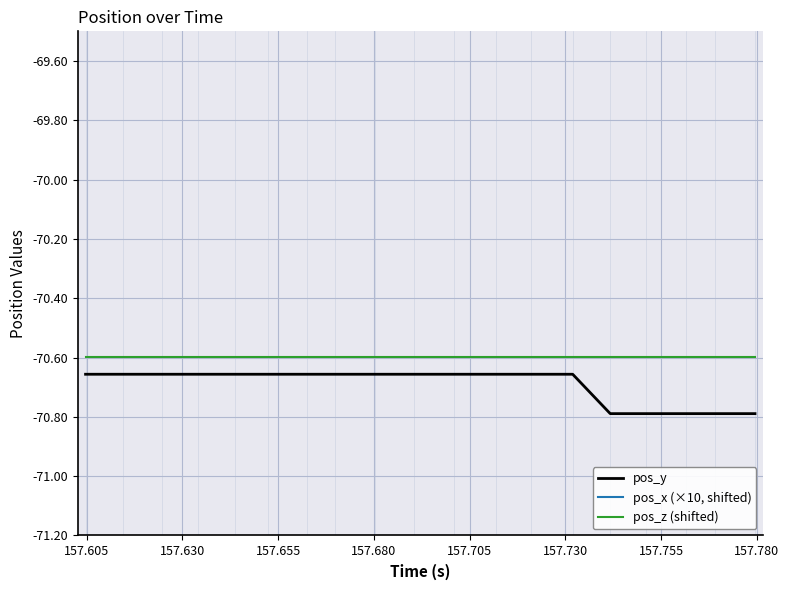

True or false: pos_z (shifted) and pos_y intersect in this chart.

False